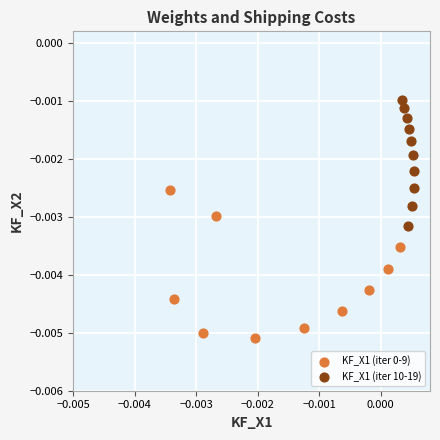

Which series contains the highest Y value?

KF_X1 (iter 10-19)